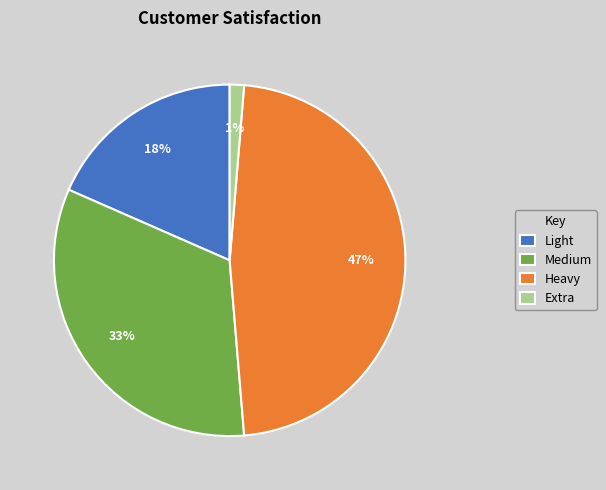

Rank the categories by value from highest to lowest.

Heavy, Medium, Light, Extra